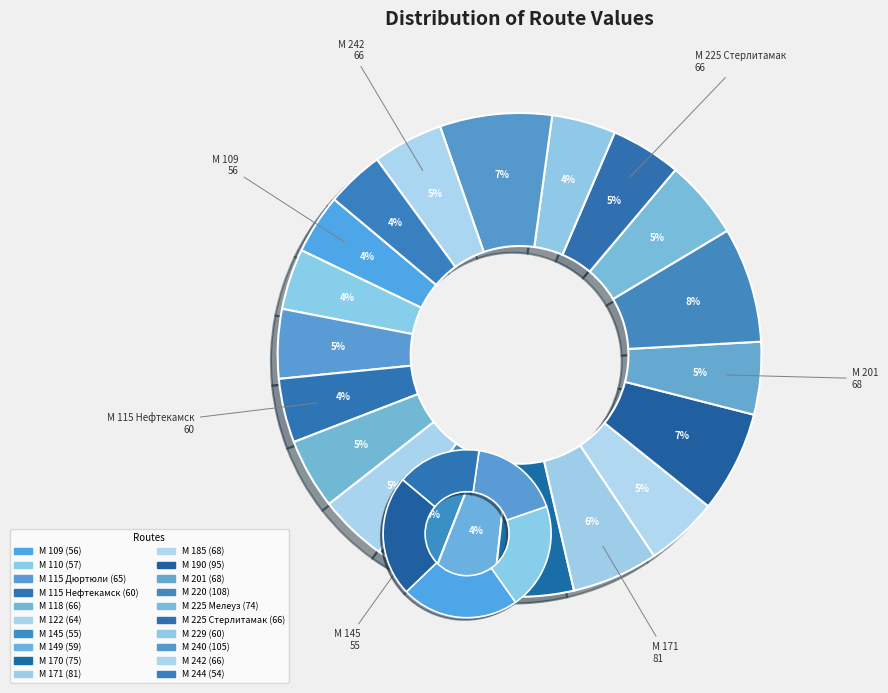

Is there any slice that represents more than half of the pie?

No